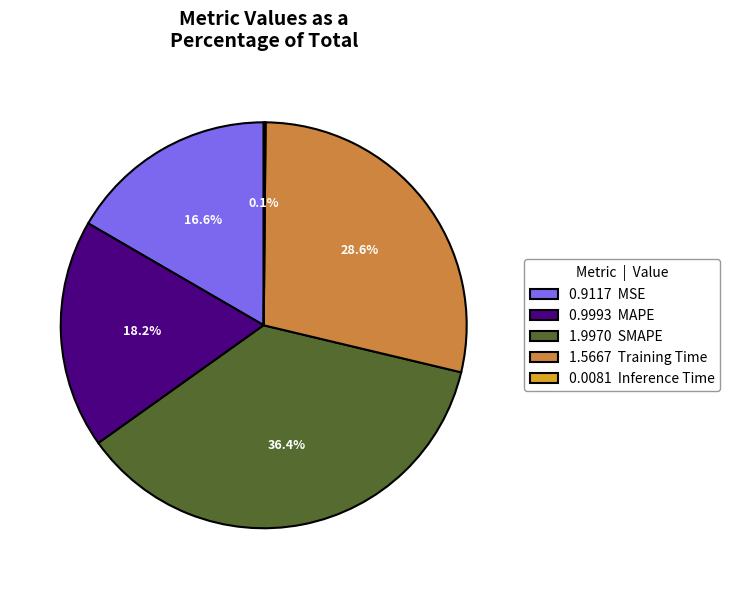

What is the largest slice in the pie chart?

1.9970 SMAPE